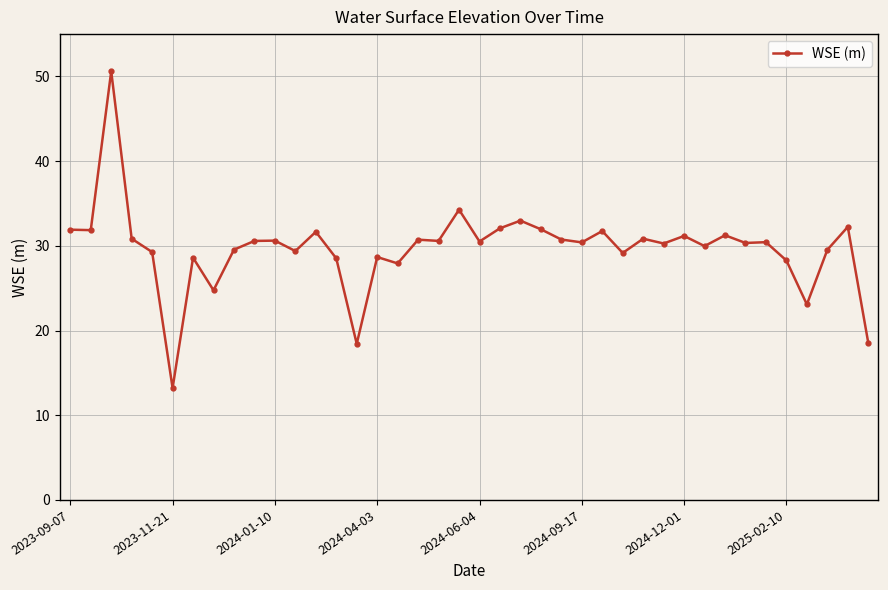

What is the difference between the second highest and minimum values?

21.1